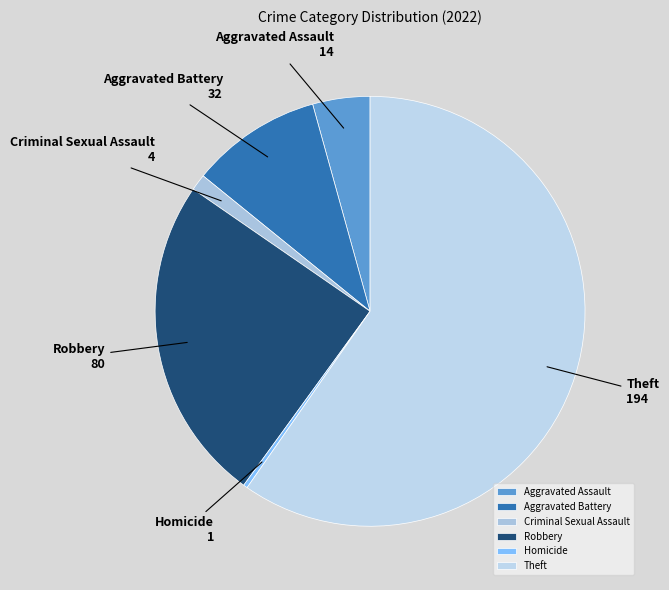

Is there any slice that represents more than half of the pie?

Yes